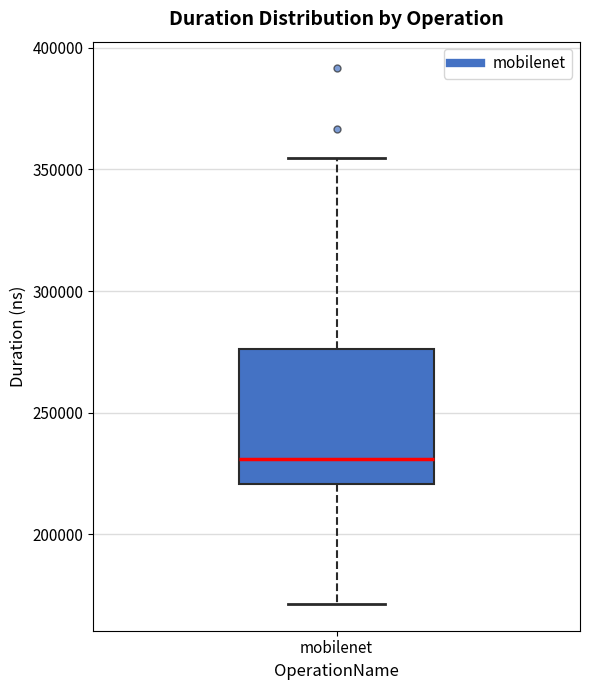

Transcribe this box plot: give where the median line is, the range the box spans, and where the two whiskers end, as read against the y-axis. The values are not printed on the chart, so give them approximately, as read against the axis.

median 230000, box 220000 to 275000, whiskers 170000 to 355000